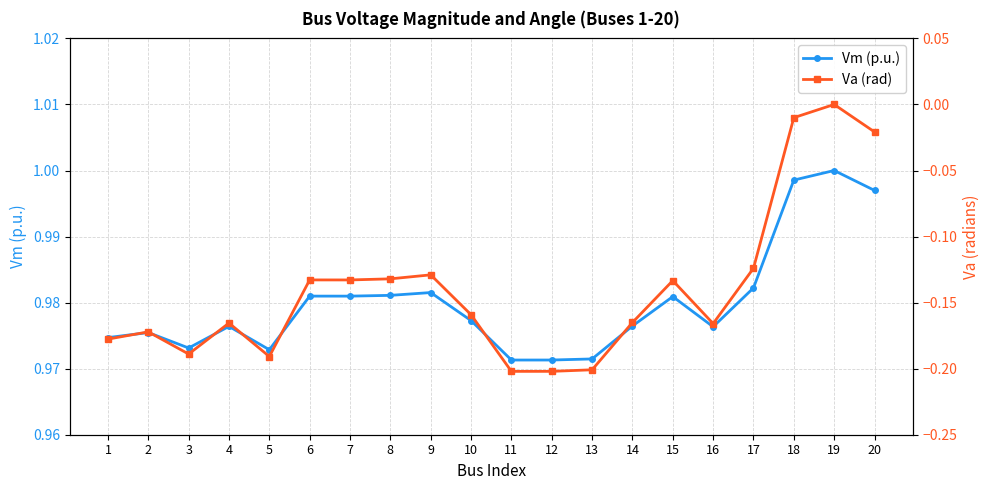

Rank the series by their maximum value, from highest to lowest.

Vm (p.u.), Va (rad)